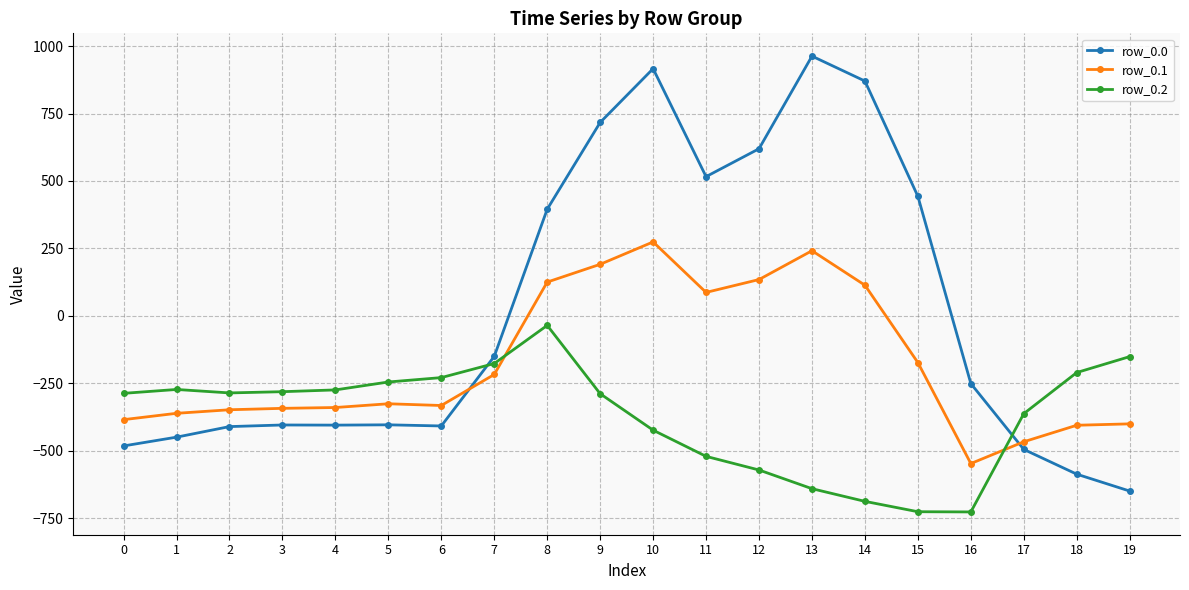

What is the value of the row_0.2 point at the 3rd from the left?

-285.5